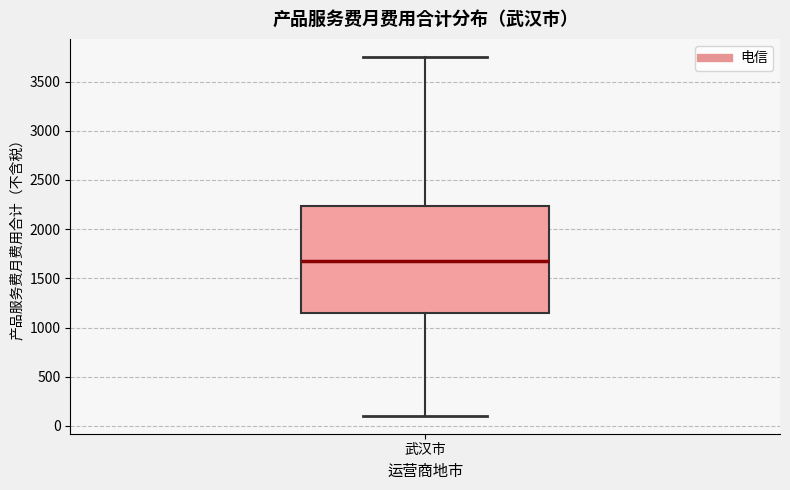

Transcribe this box plot: give where the median line is, the range the box spans, and where the two whiskers end, as read against the y-axis. The values are not printed on the chart, so give them approximately, as read against the axis.

median 1700, box 1150 to 2250, whiskers 100 to 3750